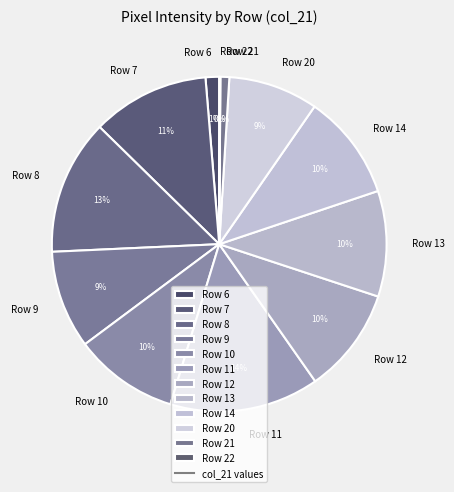

What percentage is the Row 14 slice, to the nearest percent?

10%